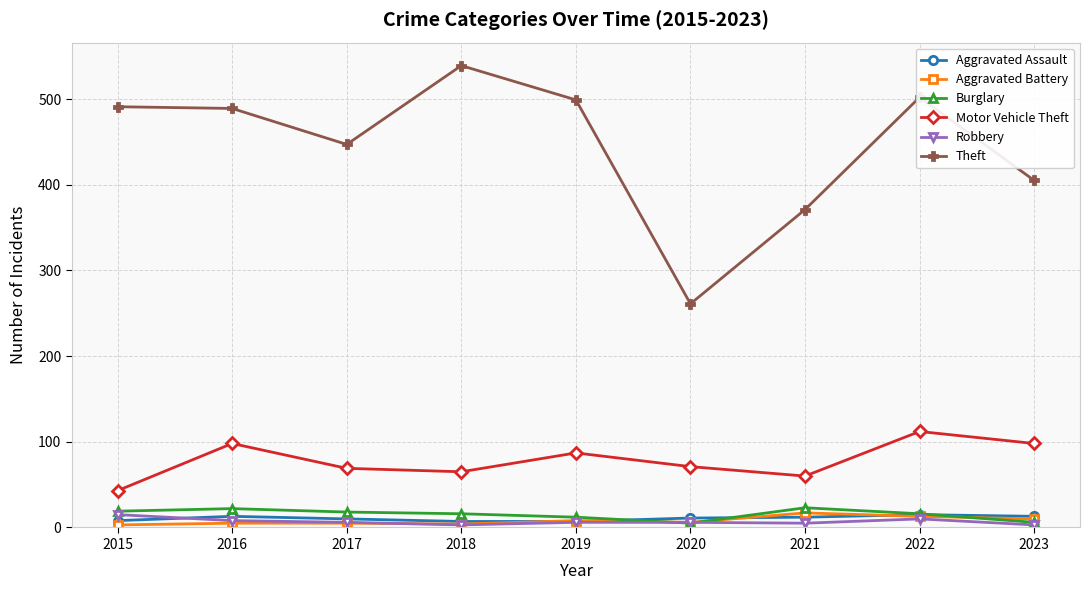

True or false: Aggravated Battery and Theft cross at least once.

False